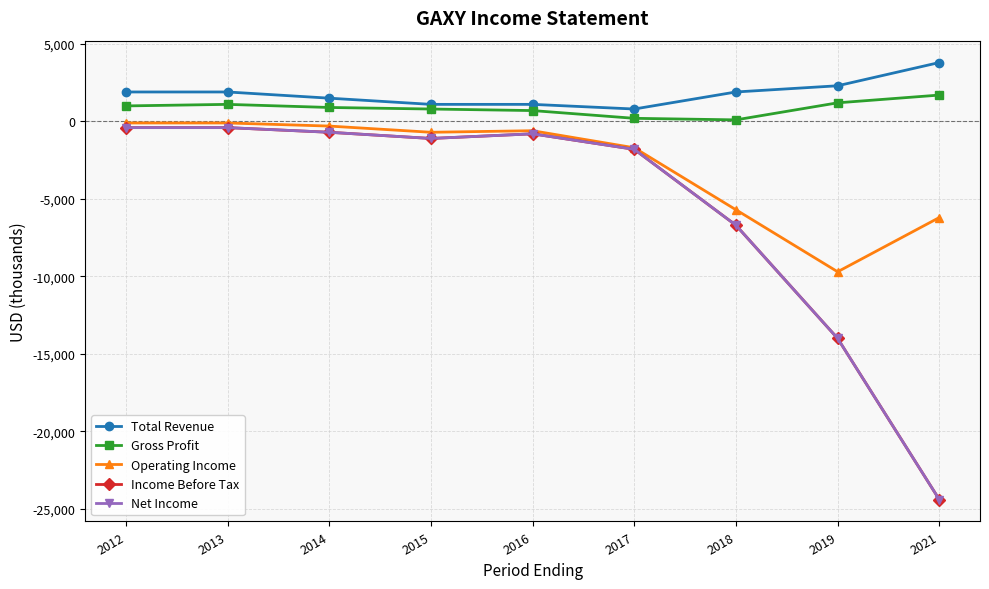

What is the smallest value displayed?

-24400